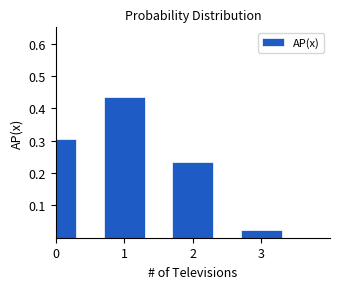

At which label is the value closest to 0?

3